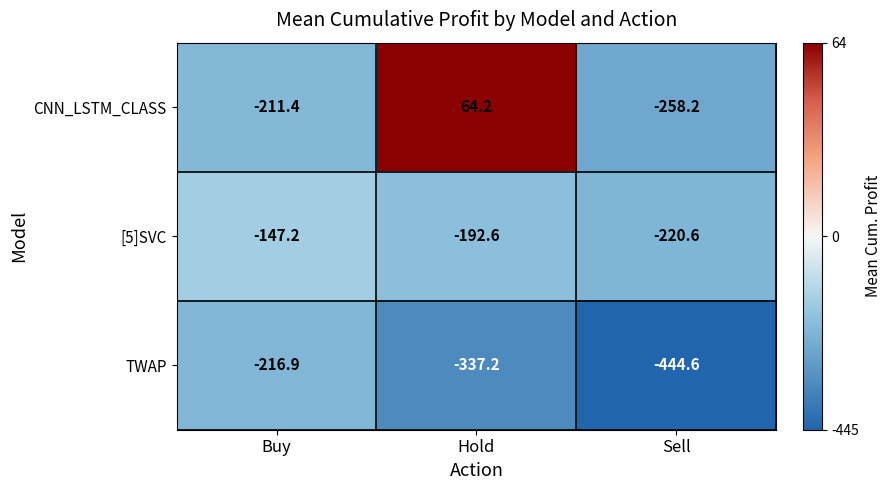

What is the sum of the TWAP values at Sell and Buy?

-661.5